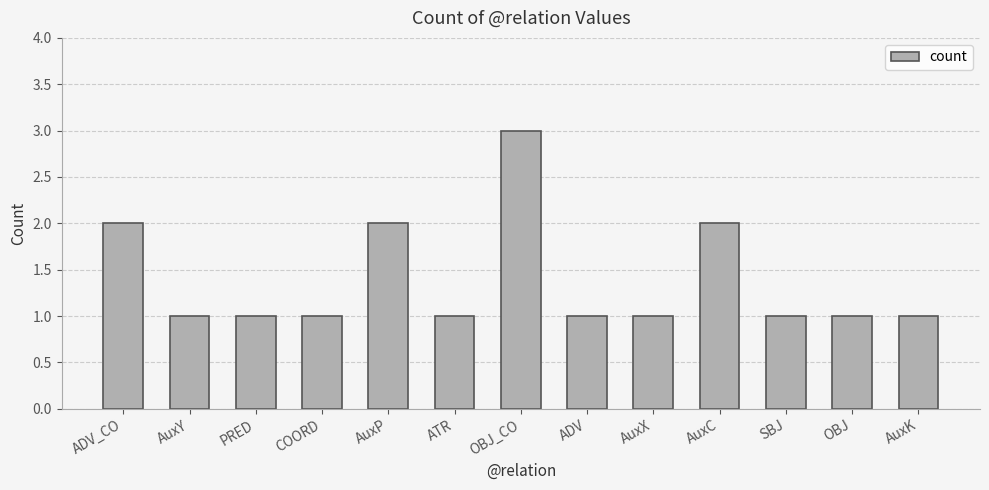

How many bars are there in total?

13